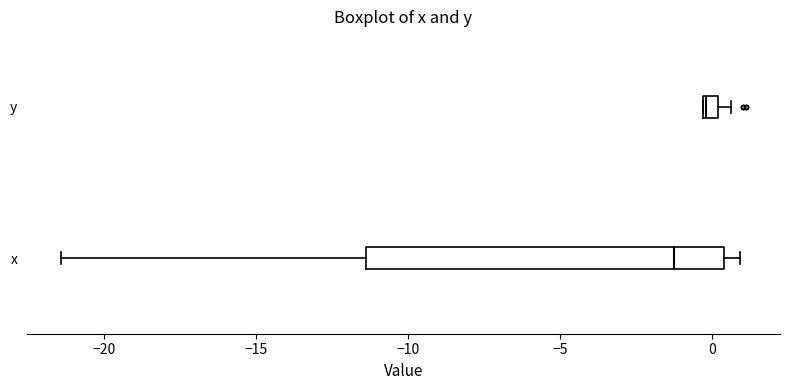

Which box is the widest, from its left edge to its right edge?

x